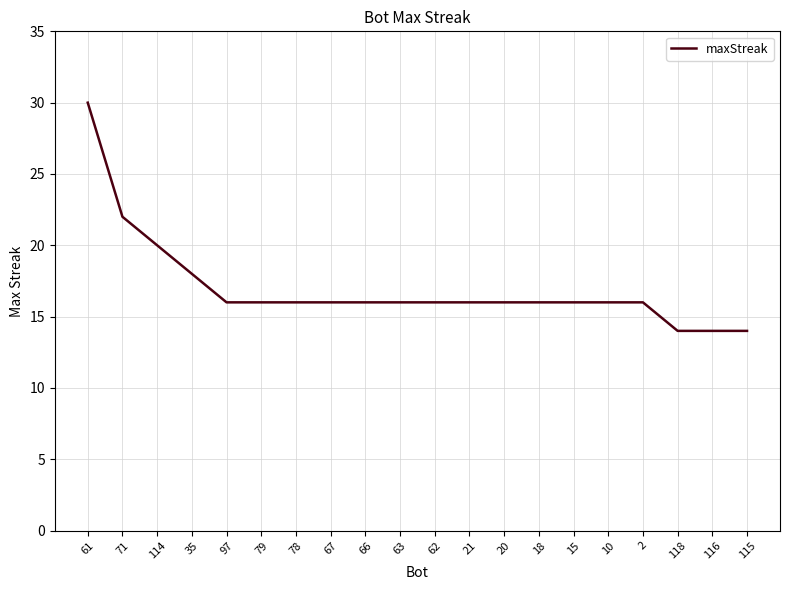

Reading left to right, extract all data points from this chart.

61=30	71=22	114=20	35=18	97=16	79=16	78=16	67=16	66=16	63=16	62=16	21=16	20=16	18=16	15=16	10=16	2=16	118=14	116=14	115=14